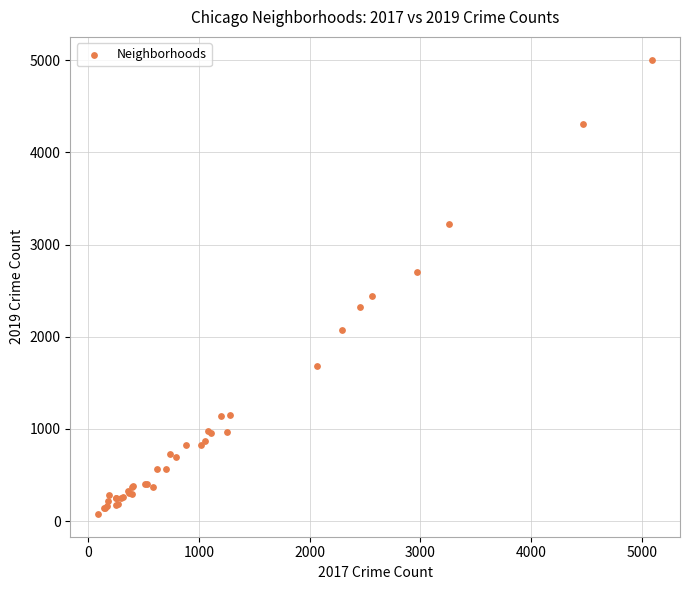

What Y value in the scatter plot is closest to 2542?

2441